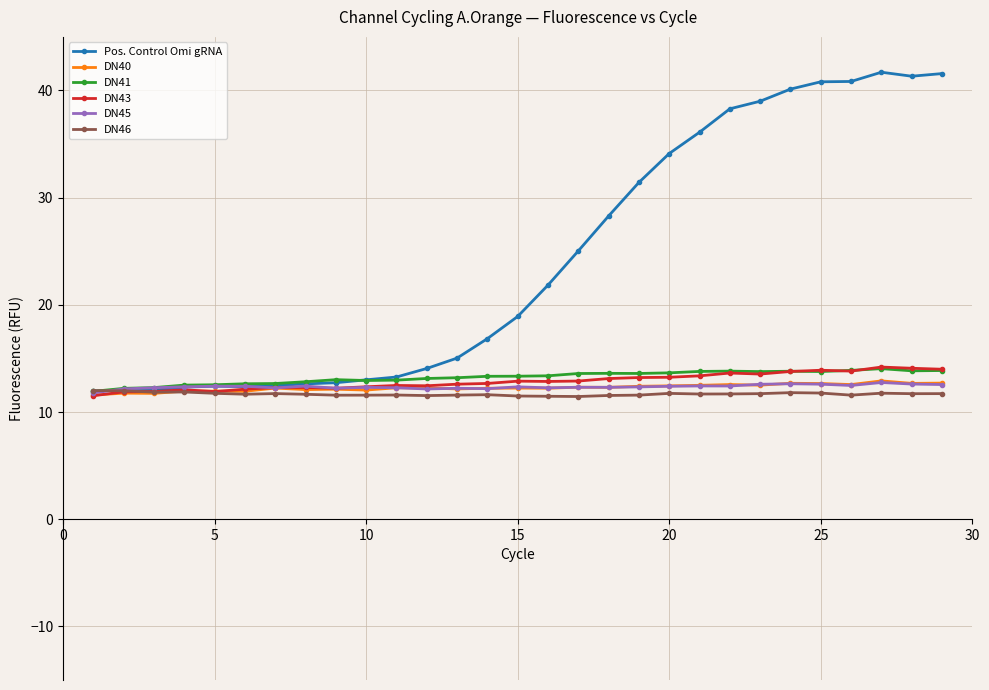

What is the minimum value for DN40?

11.6